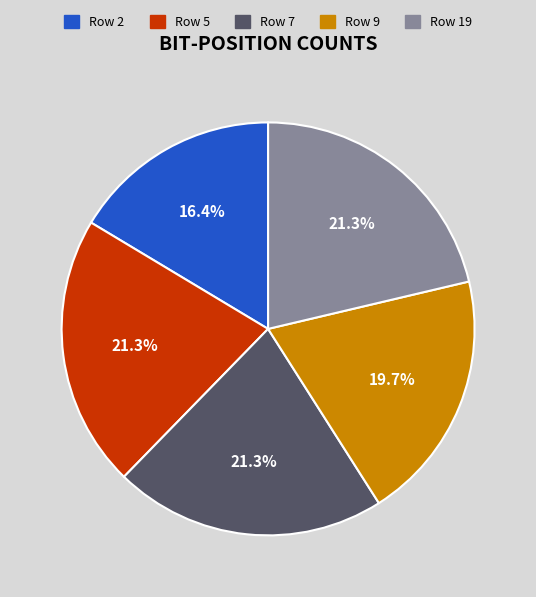

Does any single category account for the majority?

No